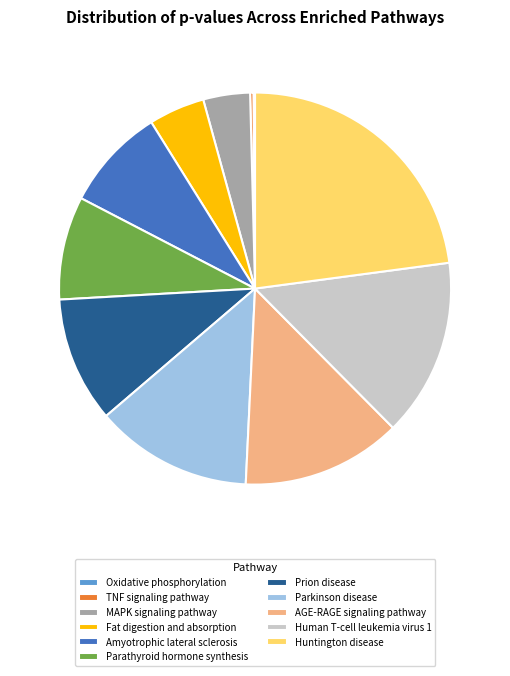

Between Fat digestion and absorption and Huntington disease, which is larger?

Huntington disease